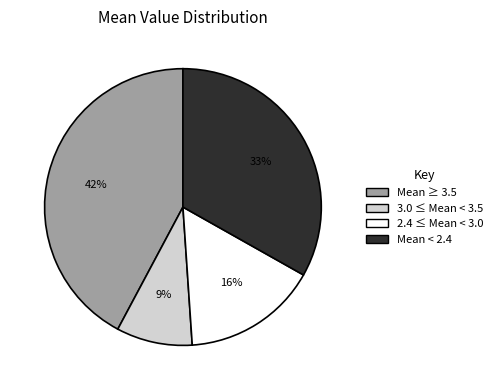

How many segments does this pie chart have?

4